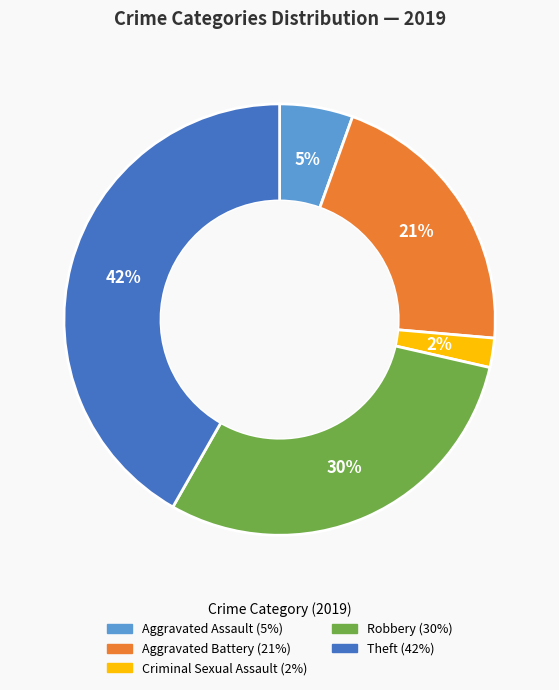

Does any single category account for the majority?

No